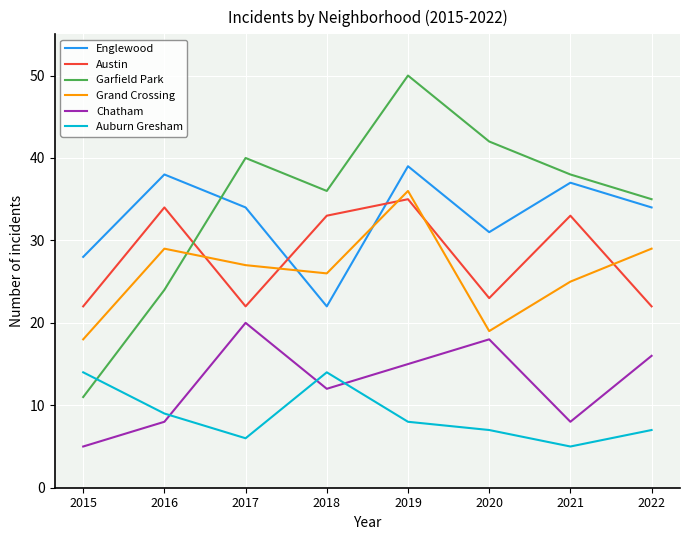

How many lines are shown in the chart?

6